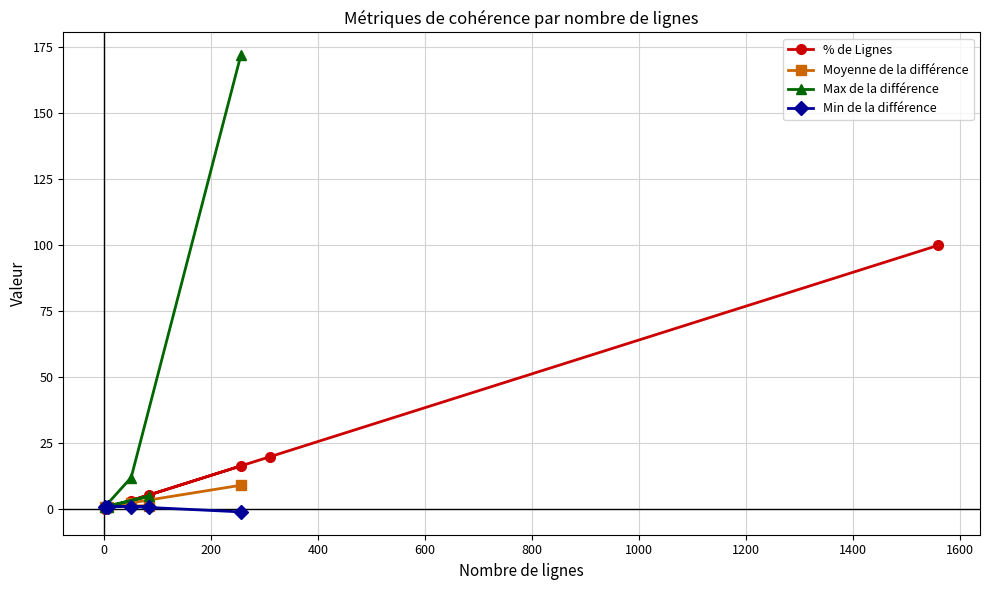

What is the highest value of the % de Lignes series?

100.0